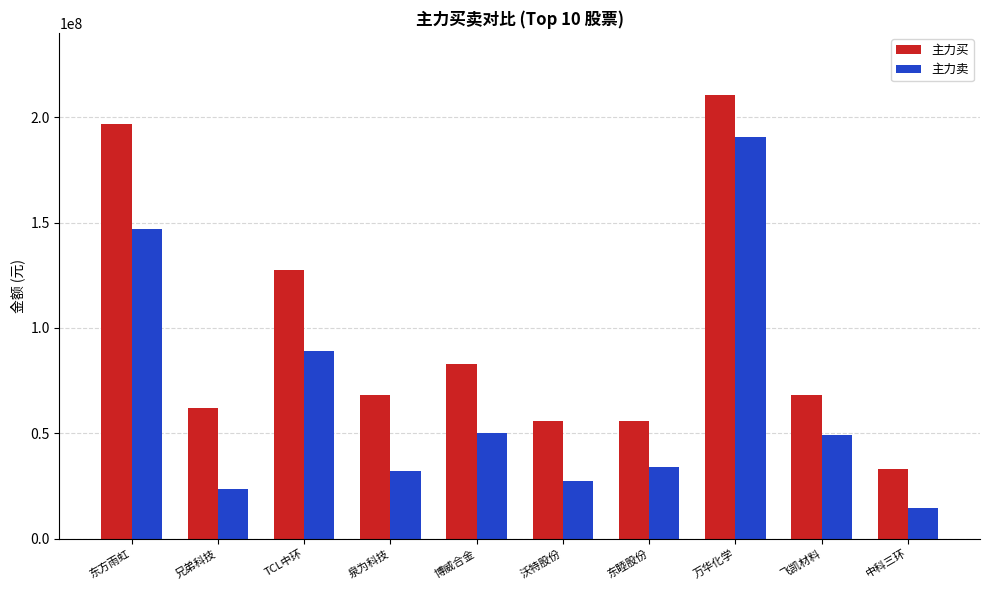

What is the difference between the second highest and minimum values in the 主力卖 series?

132140555